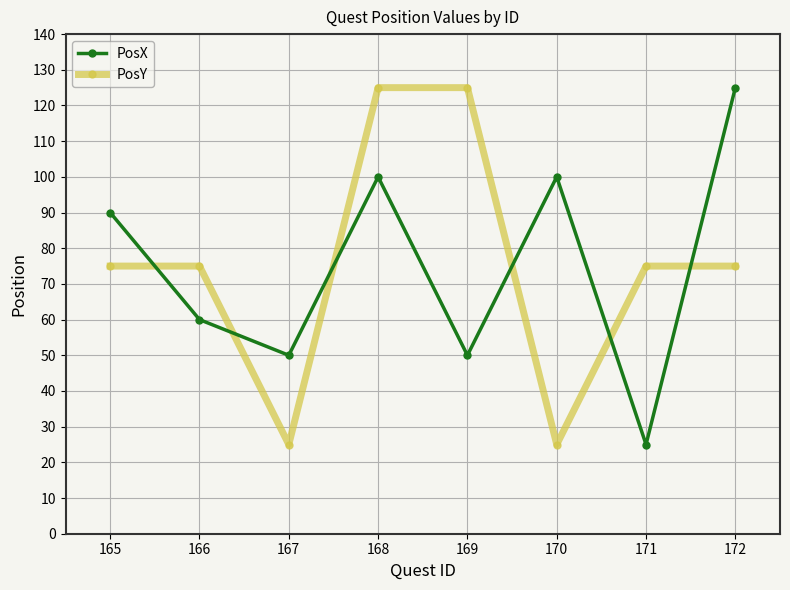

At which category is the sum across all series the highest?

168